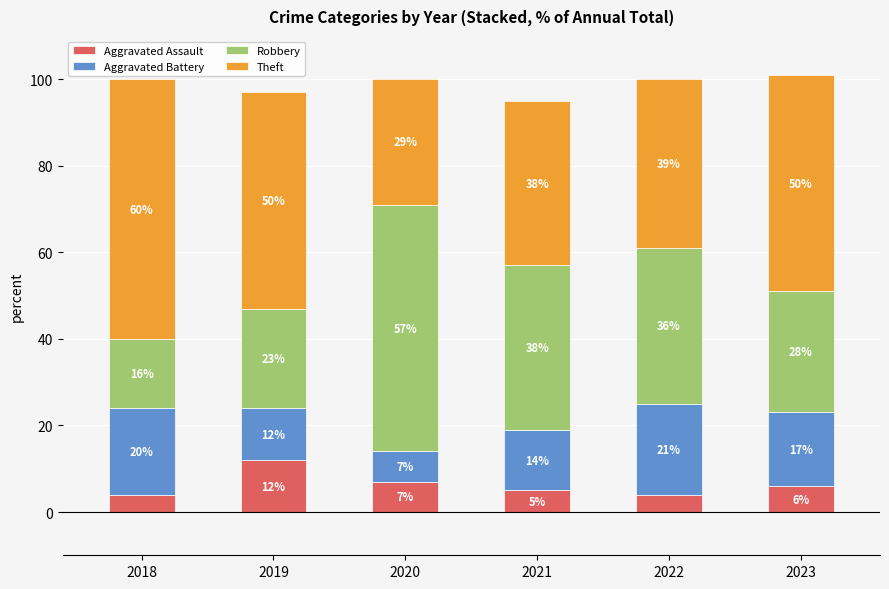

Is it true that Aggravated Assault equals 16 at 2019?

False